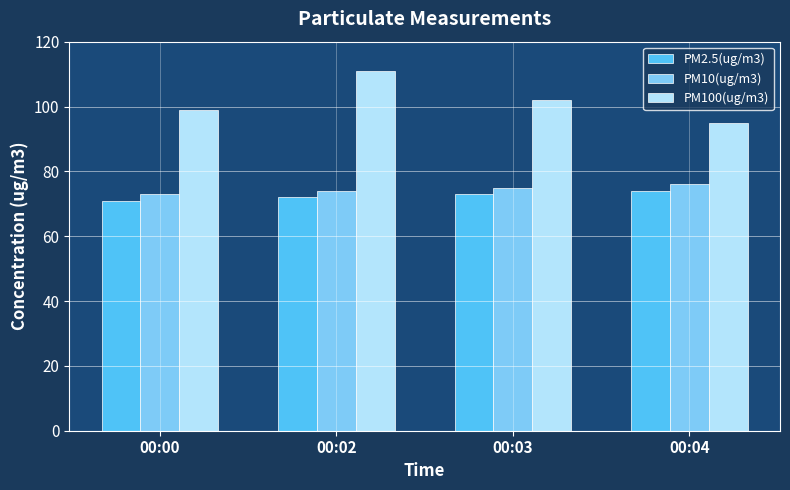

What is the difference between the PM10(ug/m3) values at 00:02 and 00:00?

1